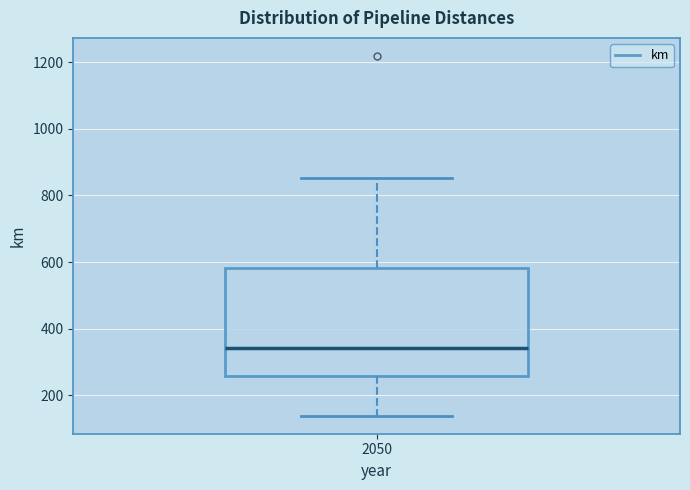

Where is the lower edge of the box at x = 2050 on the y-axis? The values are not printed on the chart, so give them approximately, as read against the axis.

260